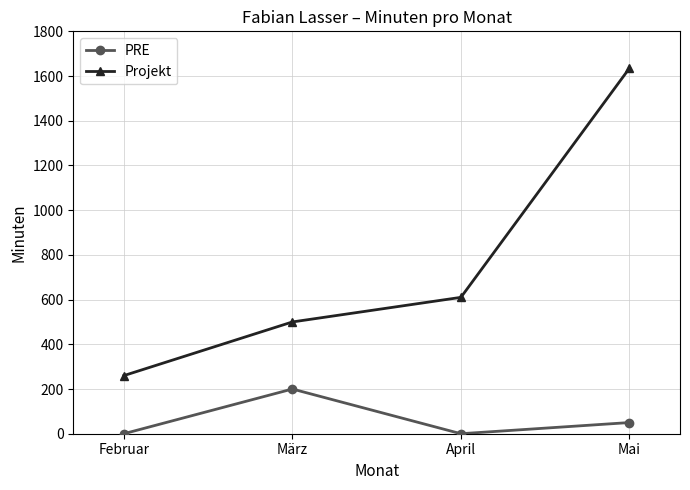

Which label corresponds to the largest value in the chart?

Mai